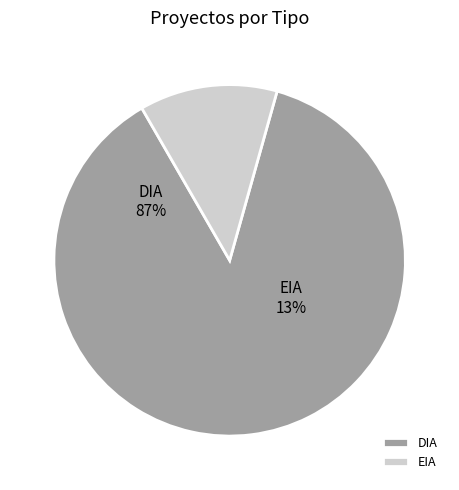

How many slices are in this pie chart?

2